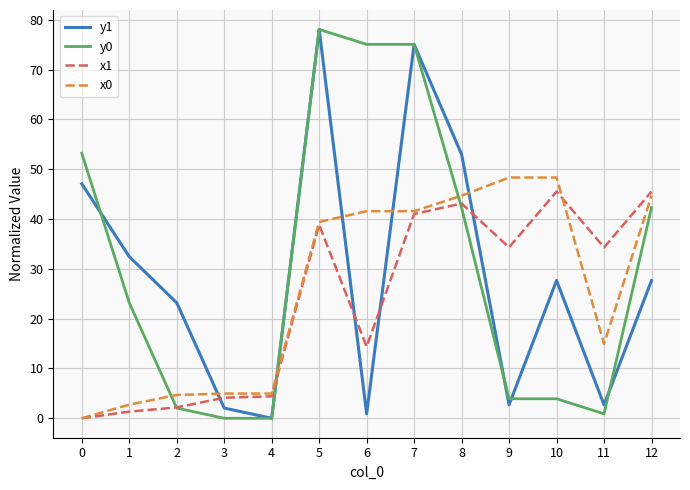

What is the spread (max minus min) of values at 0?

53.2